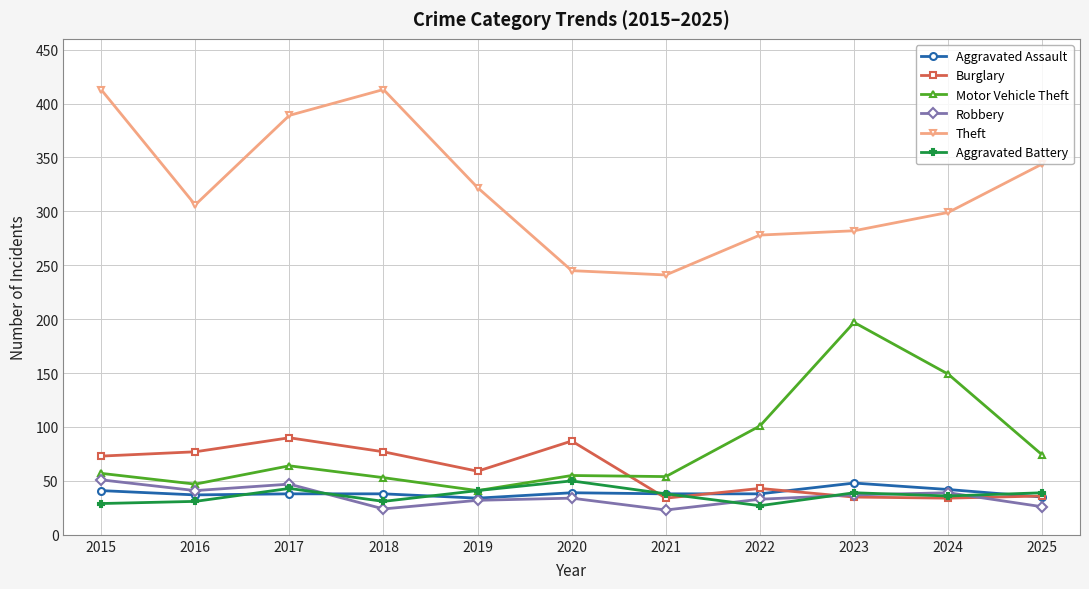

At which label does Motor Vehicle Theft reach its peak?

2023